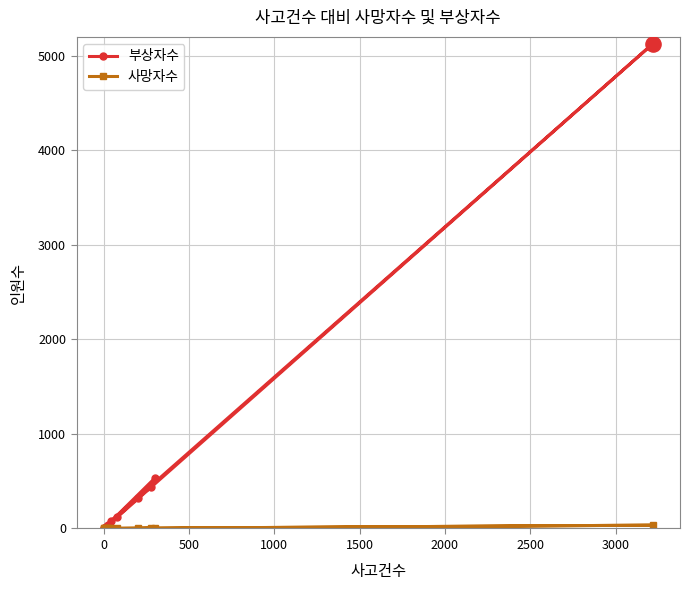

Which series reaches the minimum Y coordinate?

사망자수